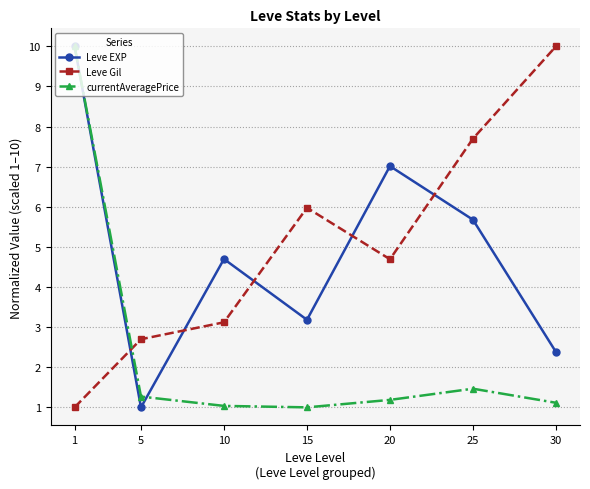

How many intersections are there between Leve Gil and currentAveragePrice?

1